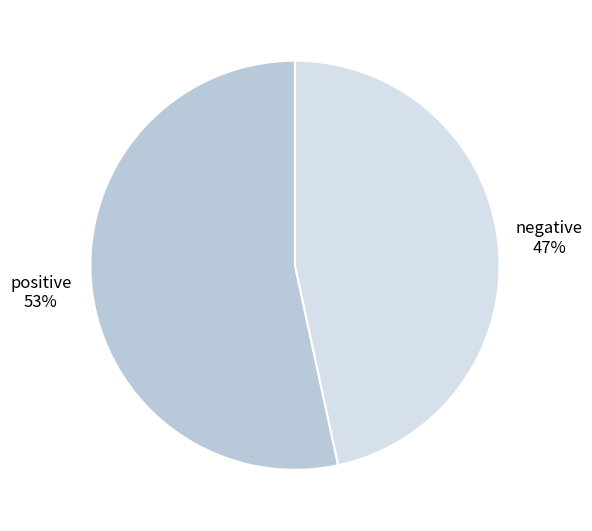

Is there any slice that represents more than half of the pie?

Yes